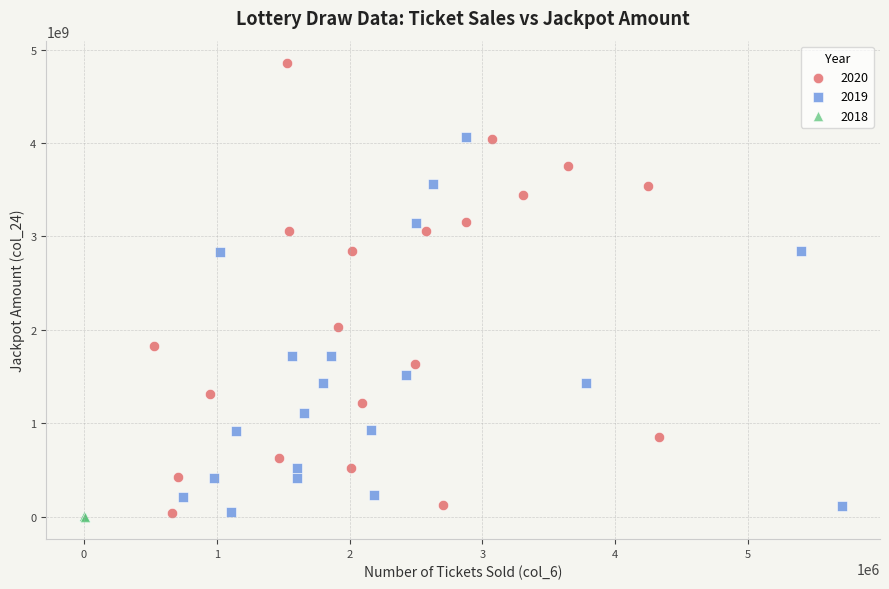

Which series has the largest Y range (max minus min)?

2020